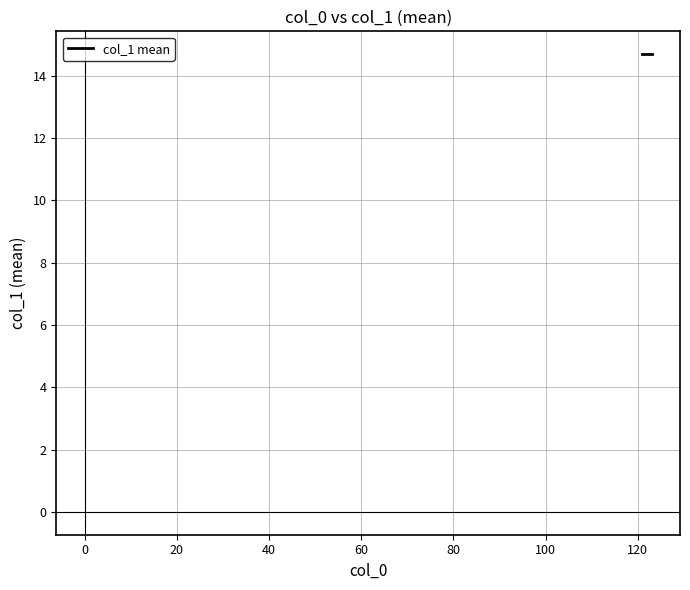

Rank the categories by value from lowest to highest.

121, 121, 121, 121, 121, 121, 121, 121, 121, 121, 121, 121, 121, 121, 121, 121